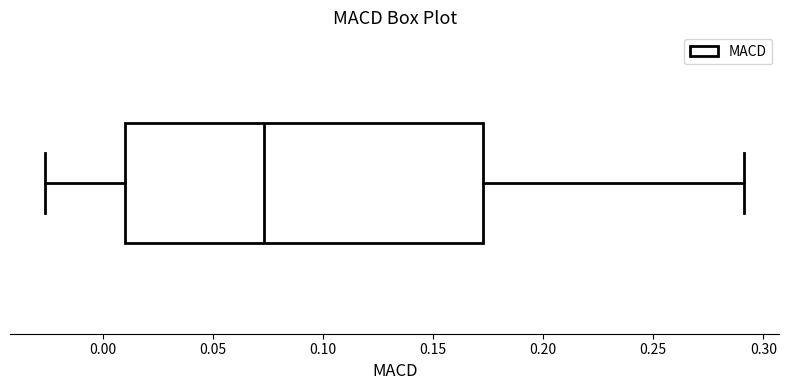

Transcribe this box plot: give where the median line is, the range the box spans, and where the two whiskers end, as read against the x-axis. The values are not printed on the chart, so give them approximately, as read against the axis.

median 0.075, box 0.010 to 0.175, whiskers -0.025 to 0.290